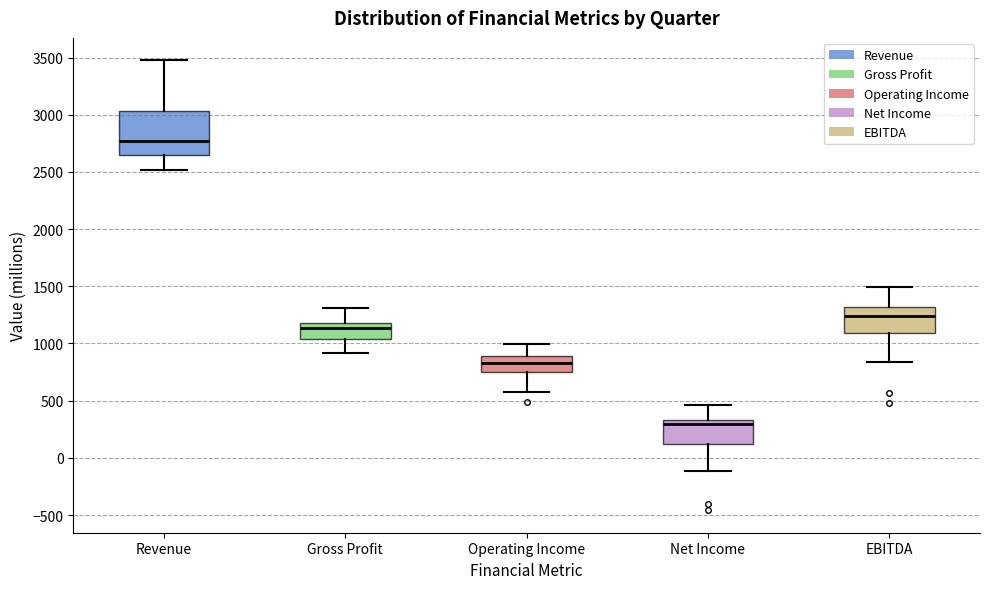

Which box has the highest median line?

Revenue